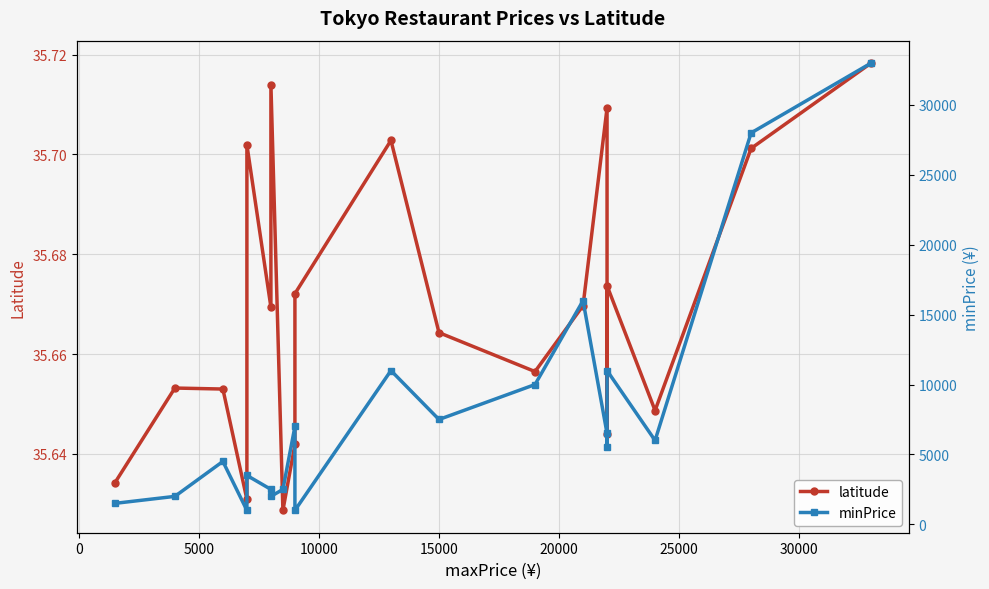

The minPrice series shows 3107.3 at 25000. True or false?

False